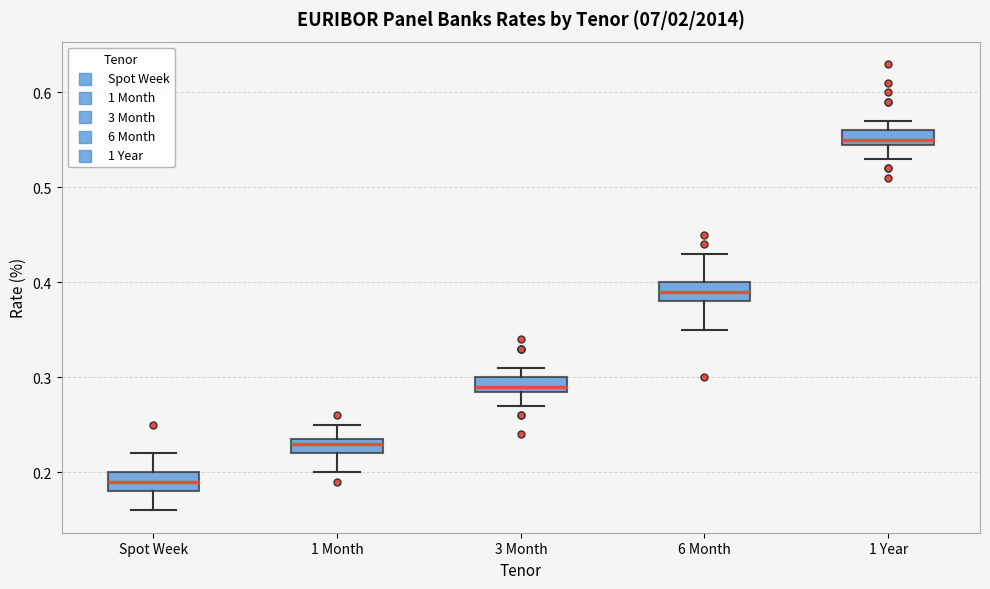

Where does the upper whisker of the box for 3 Month end on the y-axis? The values are not printed on the chart, so give them approximately, as read against the axis.

0.31